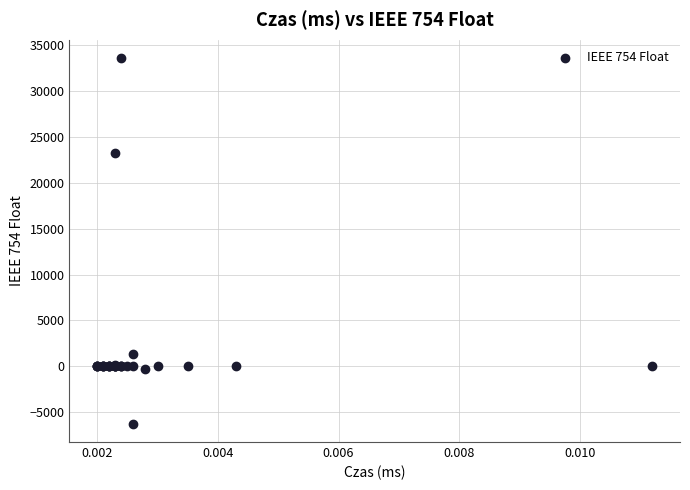

What Y value in the scatter plot is closest to 13670?

23300.9